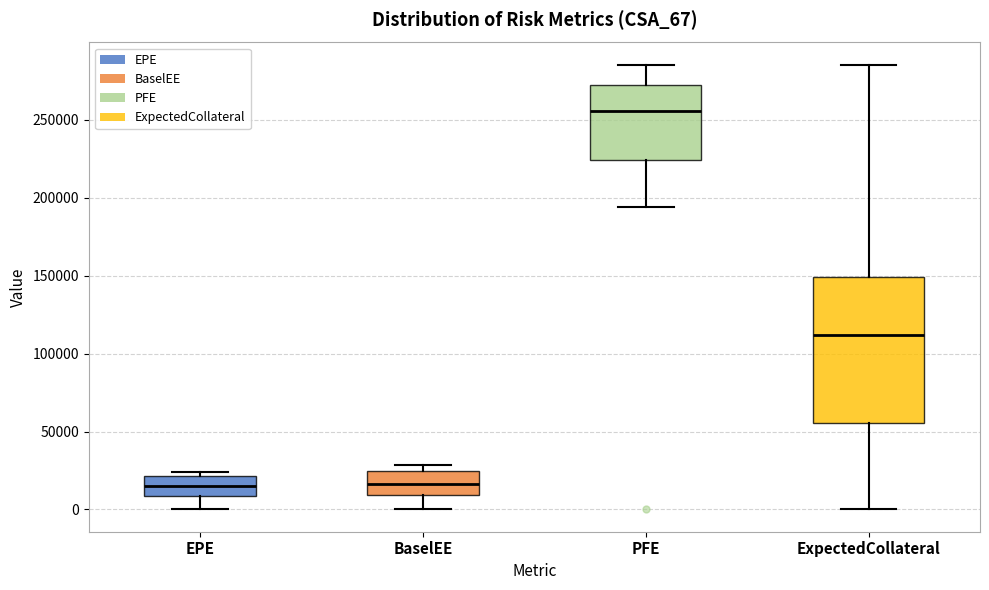

Which box is the tallest, from its lower edge to its upper edge?

ExpectedCollateral